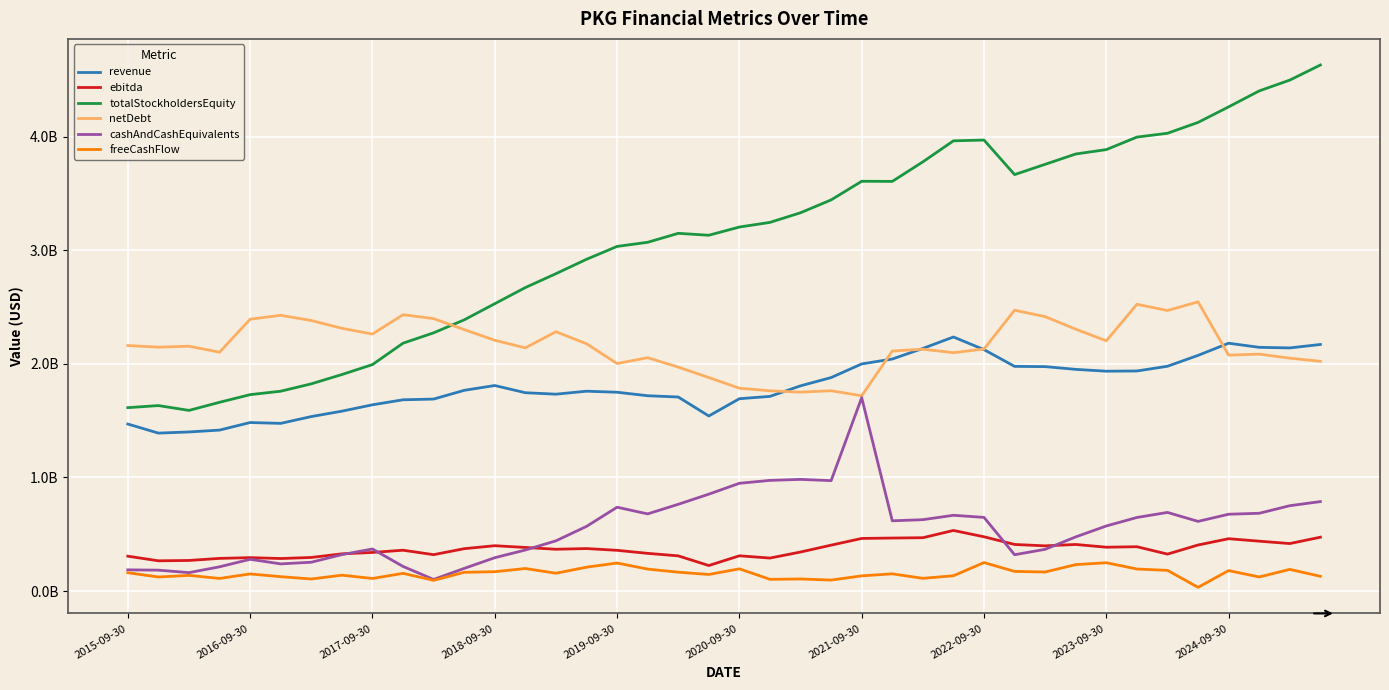

Reading left to right, transcribe all the data shown in this chart.

revenue: 1470800000	1390900000	1401000000	1417400000	1484000000	1476600000	1536500000	1584000000	1640100000	1684300000	1690600000	1767500000	1809900000	1746500000	1733700000	1759900000	1750700000	1720000000	1708700000	1541600000	1693700000	1714200000	1807200000	1879900000	2000100000	2043200000	2136400000	2237300000	2125900000	1978400000	1976300000	1952100000	1936000000	1937900000	1979500000	2075300000	2182400000	2146100000	2141000000	2171300000
ebitda: 307100000	266500000	269500000	287800000	294400000	286600000	295900000	327800000	340100000	359700000	320500000	373200000	399400000	384000000	368200000	374300000	358800000	332100000	310000000	224900000	310600000	290700000	343900000	404300000	463400000	467000000	469800000	533700000	477900000	410400000	398200000	410300000	386200000	390500000	325500000	405600000	461000000	439300000	418300000	474300000
totalStockholdersEquity: 1615000000	1633300000	1590800000	1662300000	1729600000	1759800000	1824700000	1906600000	1994200000	2182600000	2273800000	2388000000	2530200000	2672400000	2794600000	2921200000	3034700000	3071000000	3149900000	3133100000	3205400000	3246300000	3331200000	3444300000	3608300000	3607200000	3779300000	3964500000	3971200000	3667100000	3757700000	3848600000	3887200000	3997300000	4031000000	4126600000	4263600000	4404000000	4499200000	4632100000
netDebt: 2161900000	2147800000	2156000000	2103200000	2393700000	2428100000	2382200000	2313800000	2262900000	2433800000	2398800000	2302200000	2208400000	2141200000	2283500000	2177600000	2003600000	2055000000	1972100000	1880100000	1786200000	1763300000	1751600000	1763900000	1719800000	2113600000	2129700000	2099000000	2131400000	2473100000	2416400000	2306200000	2203400000	2525200000	2470300000	2546700000	2077500000	2086500000	2050800000	2022900000
cashAndCashEquivalents: 186900000	184200000	162300000	213600000	279800000	239300000	254000000	321000000	370500000	216900000	102400000	199600000	293800000	361500000	442400000	569400000	738300000	679500000	764000000	853300000	949100000	974600000	983400000	972200000	1702900000	618700000	628600000	667300000	648700000	320000000	367700000	477100000	573200000	648000000	692400000	613600000	676600000	685000000	751700000	787900000
freeCashFlow: 161500000	124000000	138100000	111200000	150800000	126800000	106300000	139900000	110900000	156000000	94500000	165100000	170600000	198500000	157200000	210300000	246900000	193500000	166200000	146100000	195900000	103400000	106500000	96800000	133900000	151800000	112100000	134700000	251000000	173000000	168000000	232900000	249400000	194100000	182300000	33000000	180400000	124100000	191000000	129900000